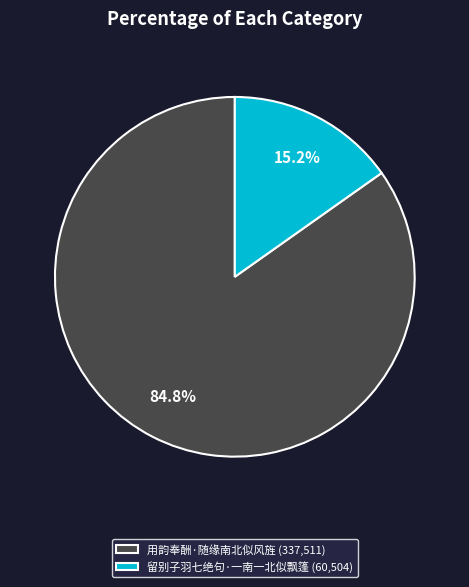

What is the majority slice?

用韵奉酬·随缘南北似风旌